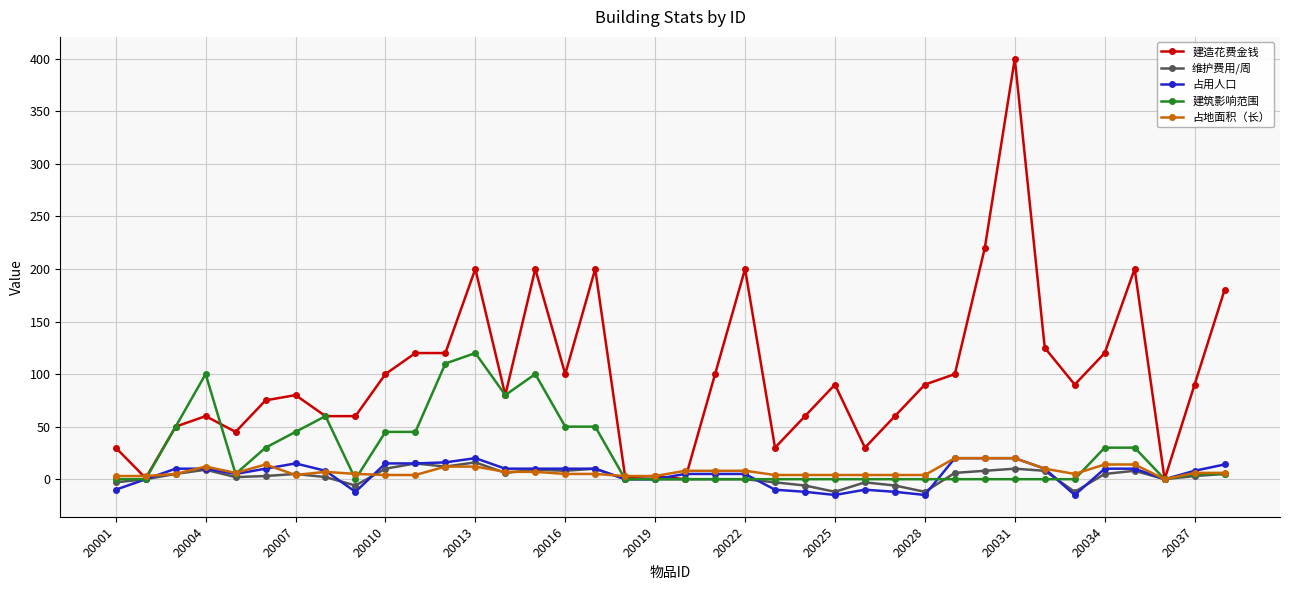

True or false: 建造花费金钱 has more than 2 interior local peaks.

True